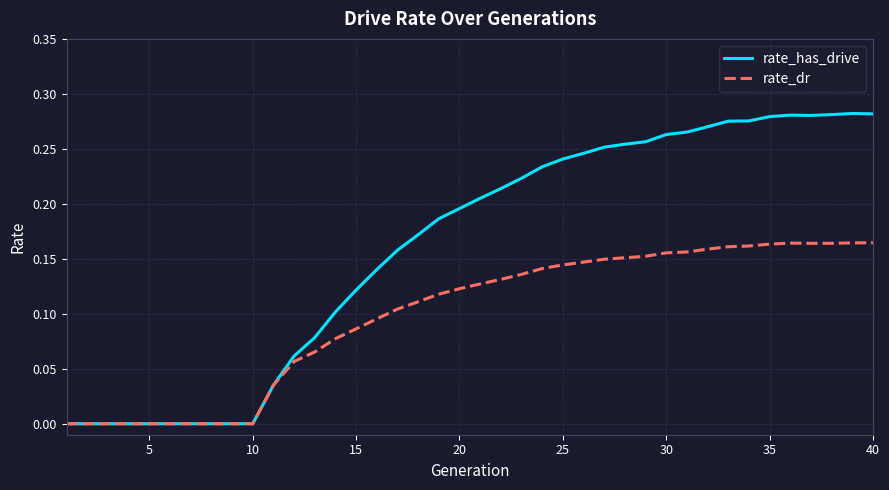

Which series has the largest total across all categories?

rate_has_drive